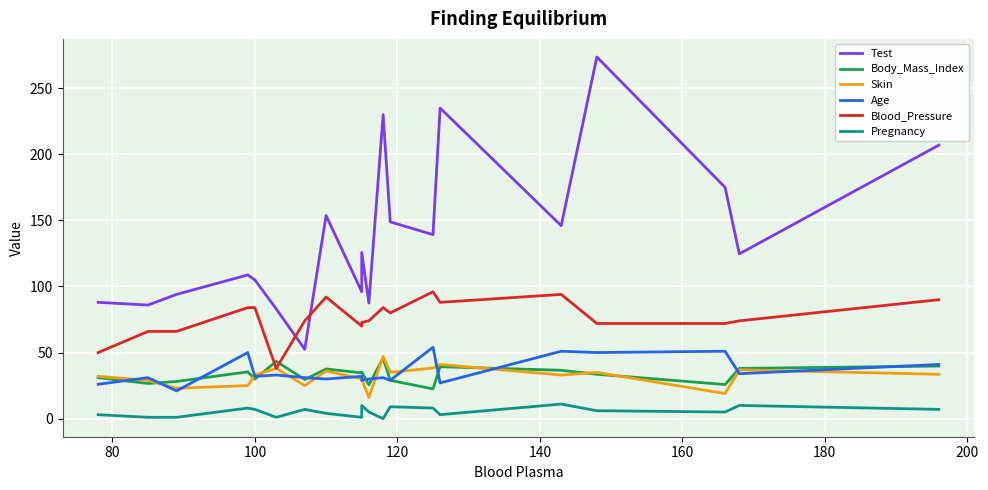

What is the difference between the second highest and minimum values in the Age series?

30.0